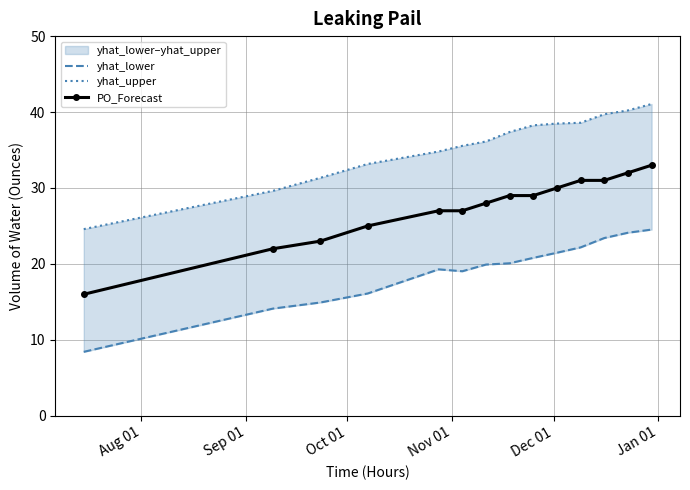

True or false: yhat_upper and yhat_lower intersect in this chart.

False